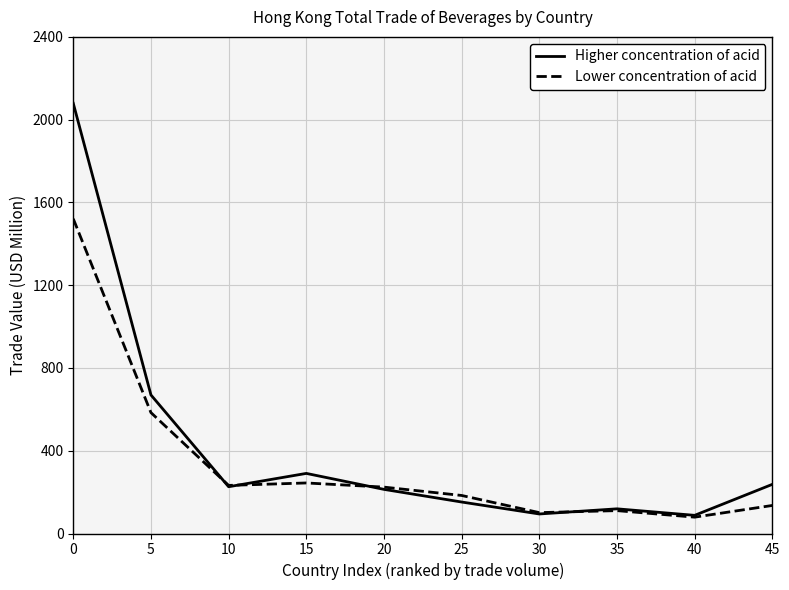

At which label is Lower concentration of acid closest to 799?

5